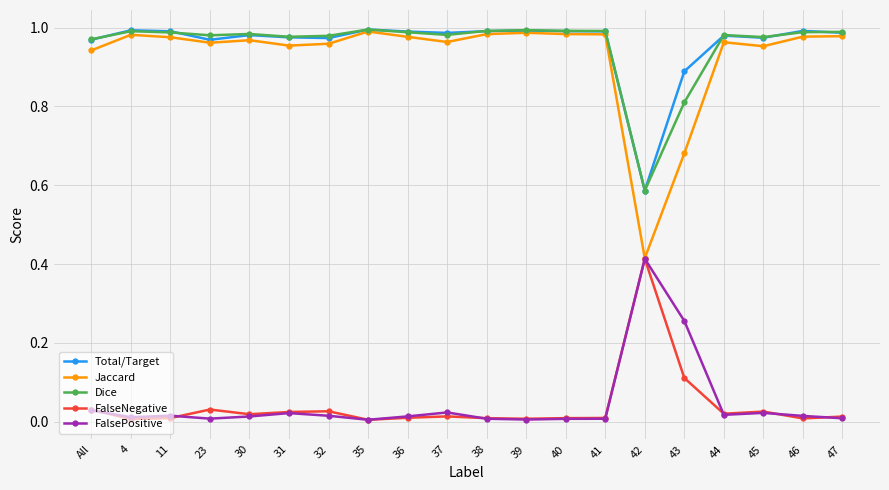

The Total/Target series shows 1.0 at All. True or false?

True